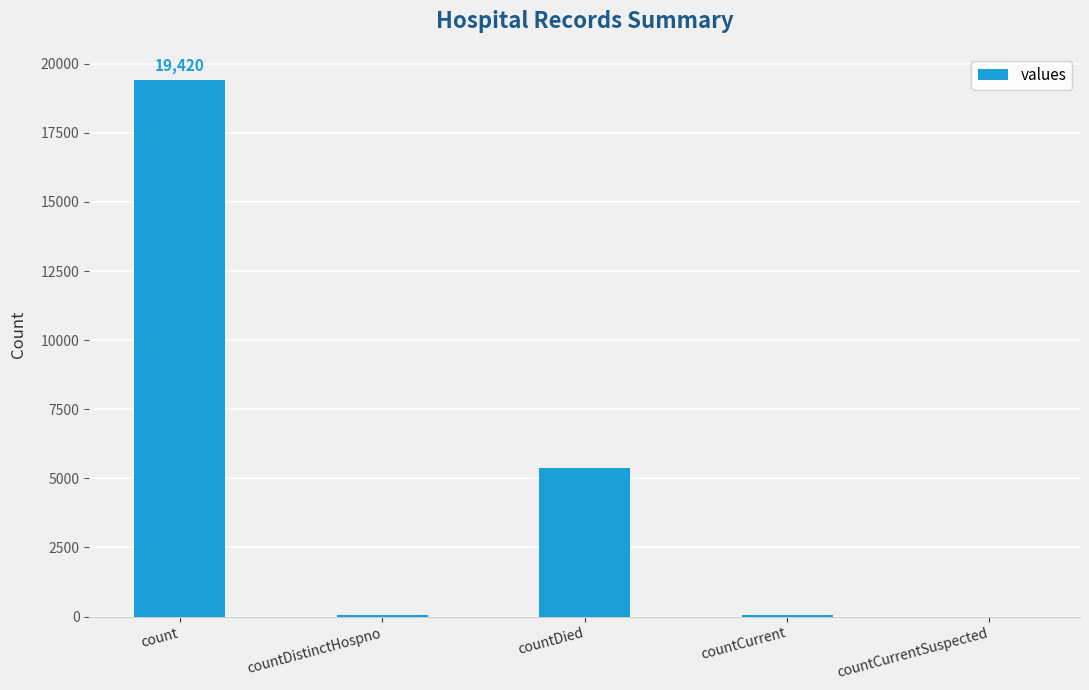

At which category does the chart reach its peak across all series?

count